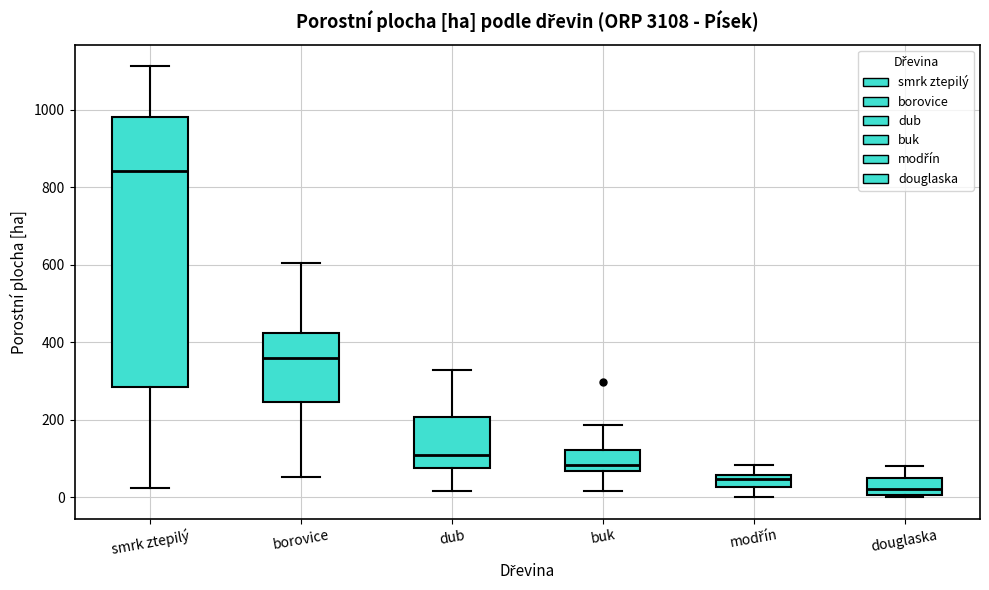

Which box is the tallest, from its lower edge to its upper edge?

smrk ztepilý